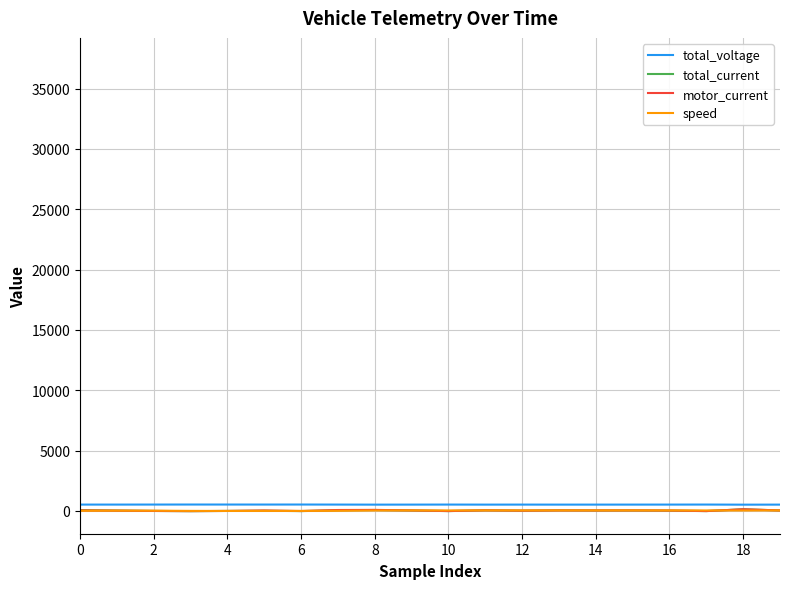

What is the value of the speed point at the 20th from the left?

44.0